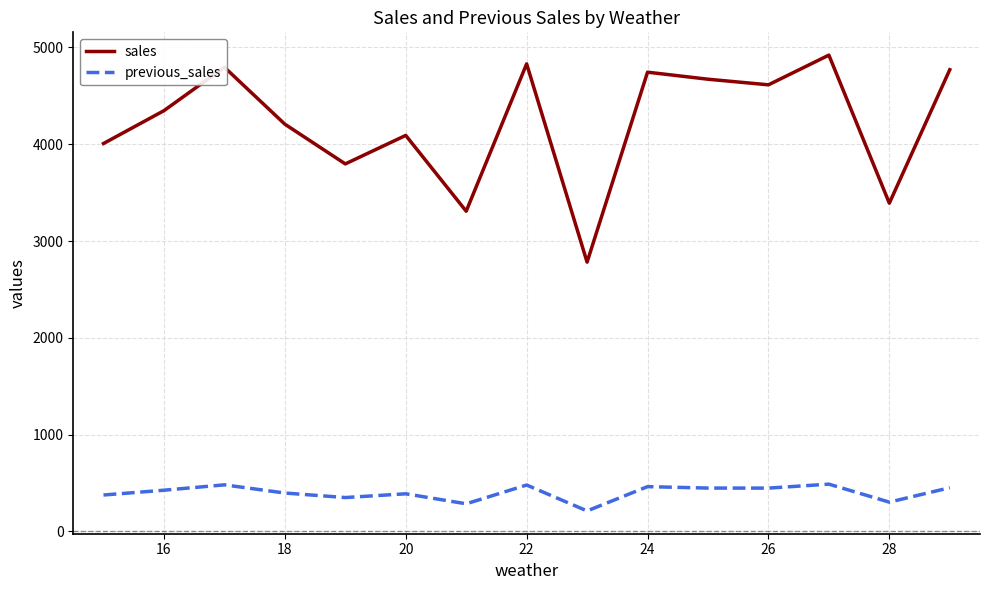

Rank the series by their average value, from highest to lowest.

sales, previous_sales